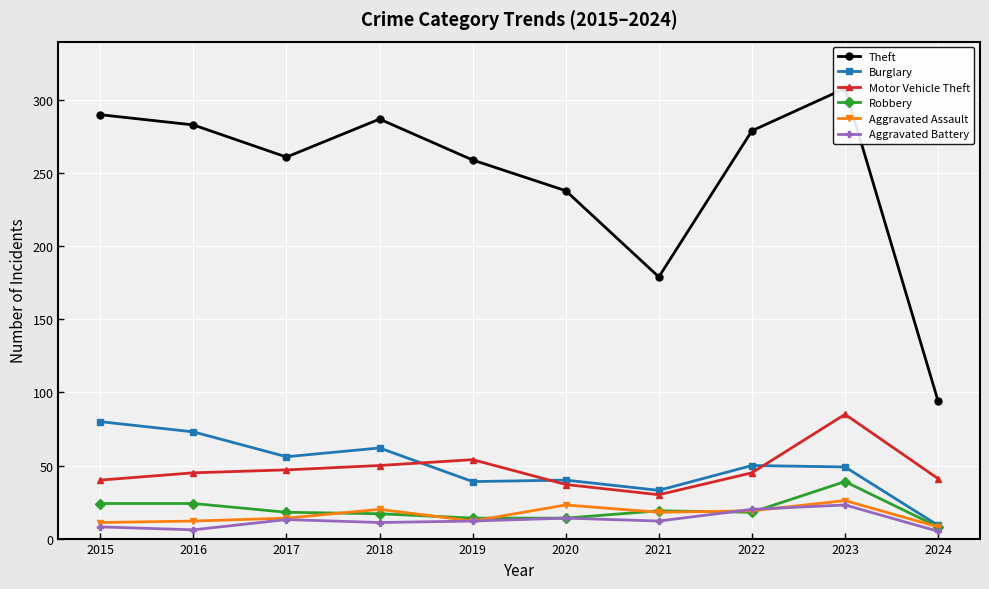

What is the total value across all series at 2020?

366